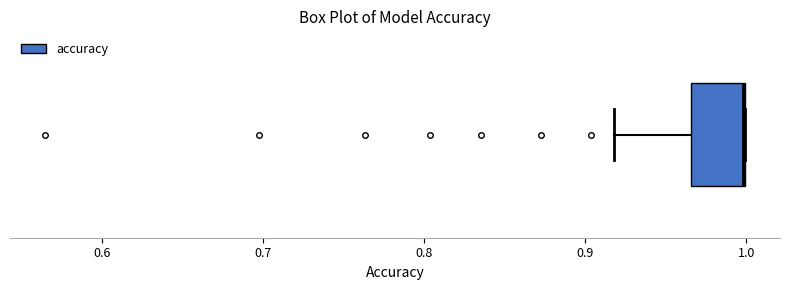

Read this box plot against the x-axis: the position of the median line, the range covered by the box, and the ends of both whiskers. The values are not printed on the chart, so give them approximately, as read against the axis.

median 1.00 (drawn on the box's right edge), box 0.97 to 1.00, whiskers 0.92 to 1.00